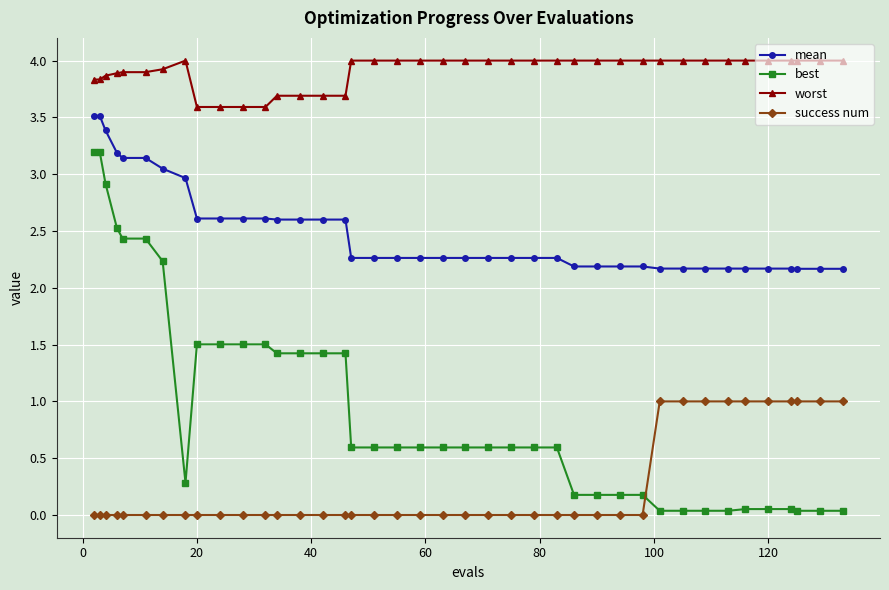

Which series has the largest total across all categories?

worst